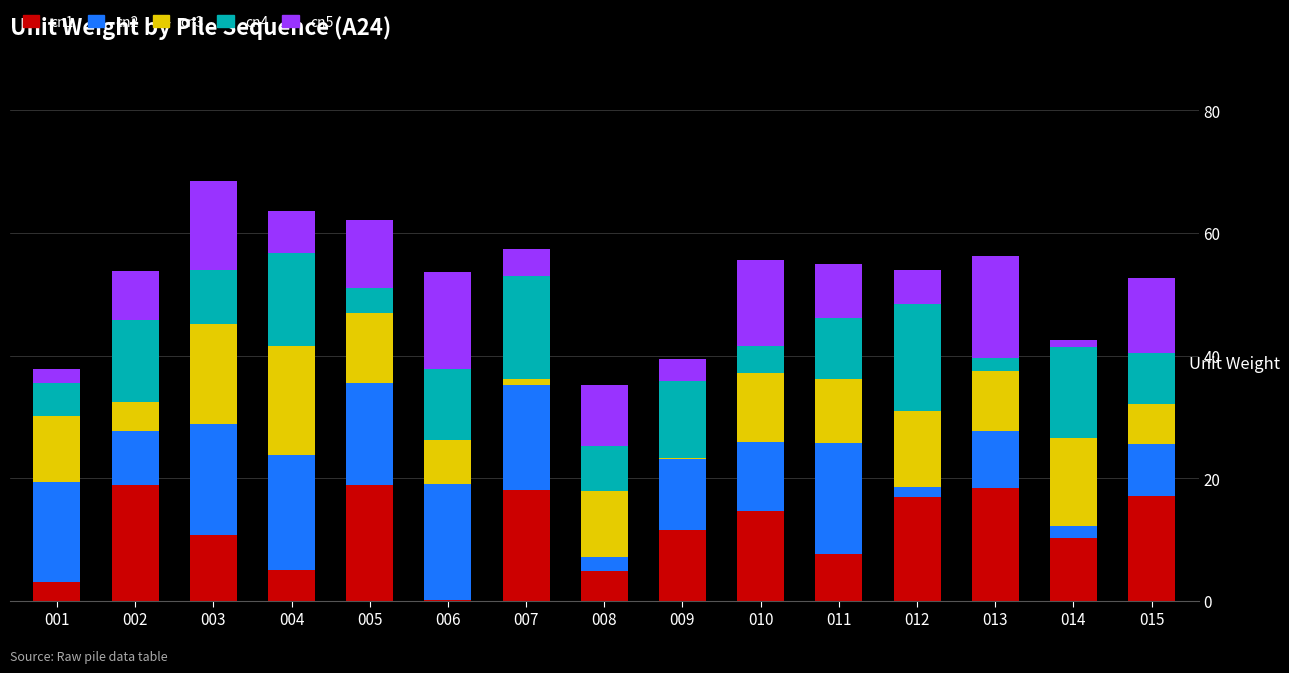

What is the total value across all series at 004?

63.6